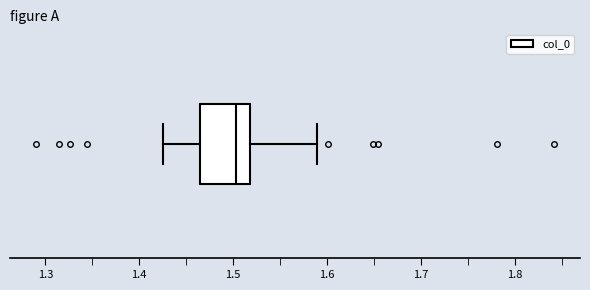

Read this box plot against the x-axis: the position of the median line, the range covered by the box, and the ends of both whiskers. The values are not printed on the chart, so give them approximately, as read against the axis.

median 1.50, box 1.46 to 1.52, whiskers 1.43 to 1.59